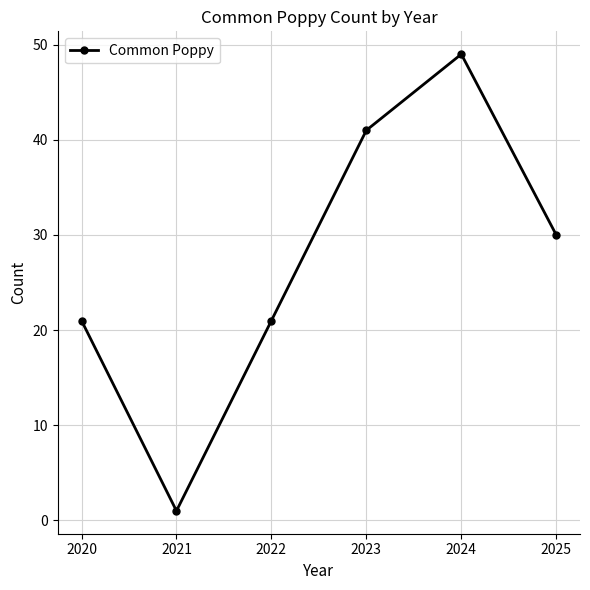

Count the values in the range 21 to 41.

4